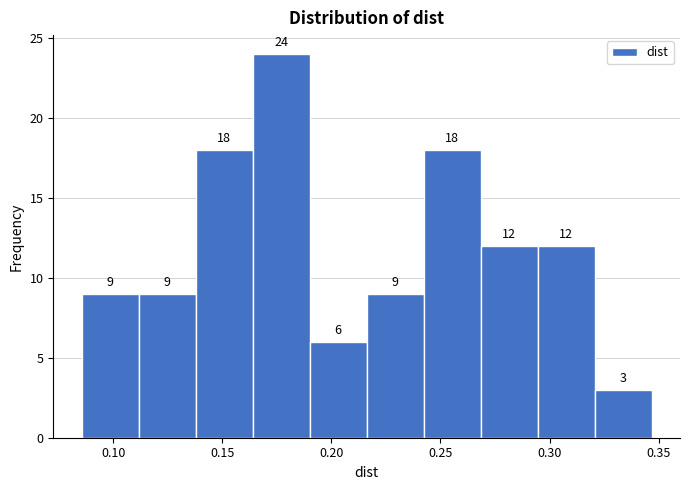

Reading left to right, transcribe this chart: for each bar, give the range it covers on the x-axis and its height. The bar edges are not printed on the chart, so give them approximately, as read against the axis.

0.085 to 0.110: 9
0.110 to 0.140: 9
0.140 to 0.165: 18
0.165 to 0.190: 24
0.190 to 0.215: 6
0.215 to 0.240: 9
0.240 to 0.270: 18
0.270 to 0.295: 12
0.295 to 0.320: 12
0.320 to 0.345: 3